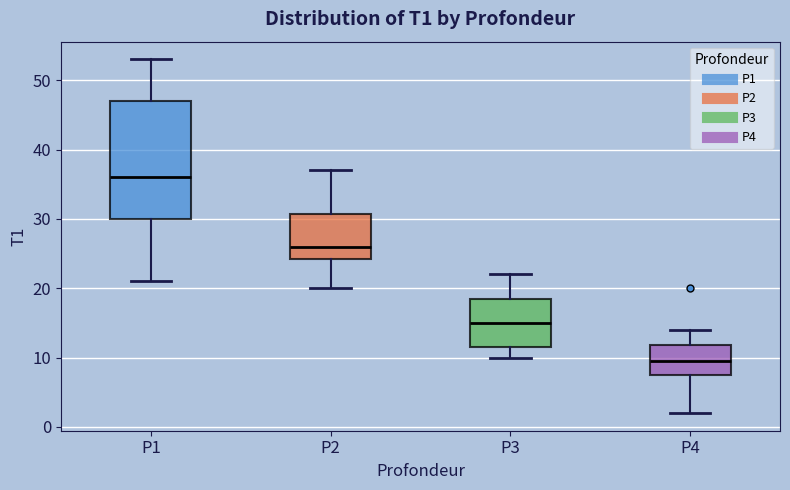

Where does the lower whisker of the box for P4 end on the y-axis? The values are not printed on the chart, so give them approximately, as read against the axis.

2